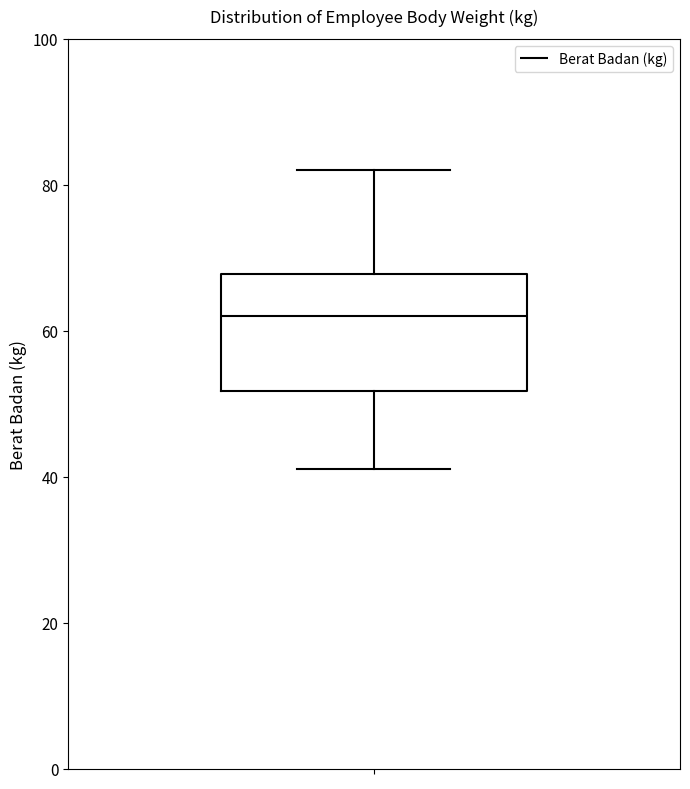

Where does the median line of the box sit on the y-axis? The values are not printed on the chart, so give them approximately, as read against the axis.

62